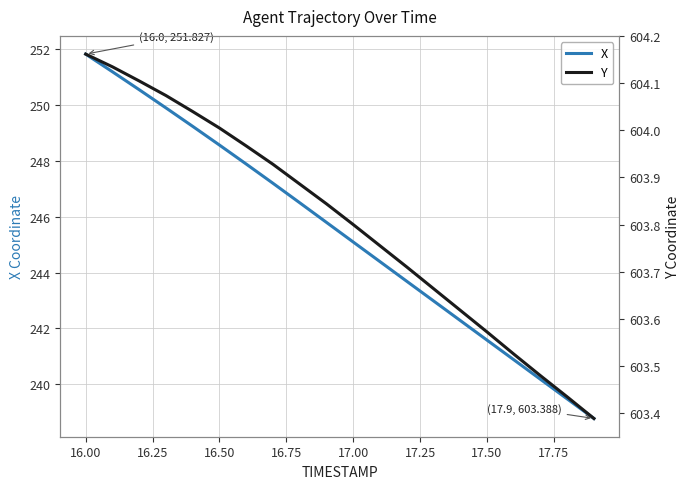

Which category has the highest value in the X series?

16.00